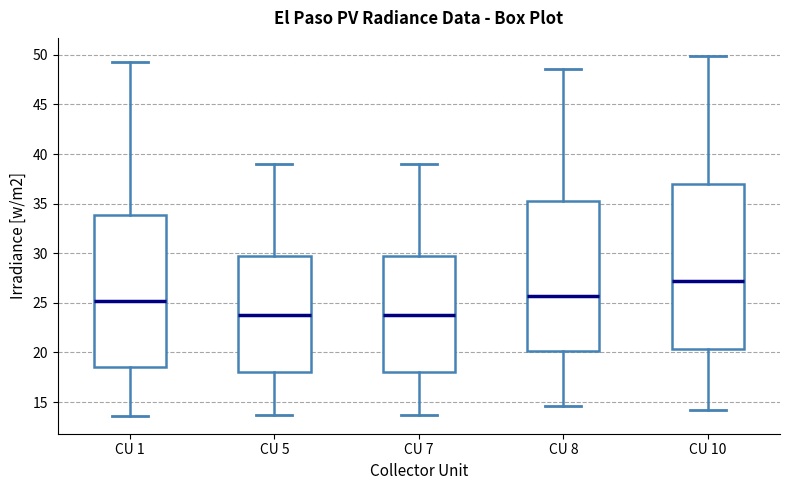

Where does the lower whisker of the box for CU 1 end on the y-axis? The values are not printed on the chart, so give them approximately, as read against the axis.

13.5